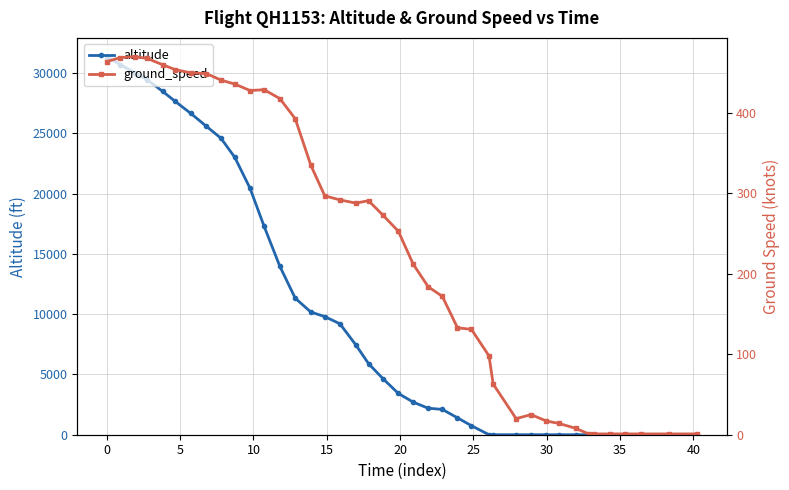

How many series are shown in this chart?

2